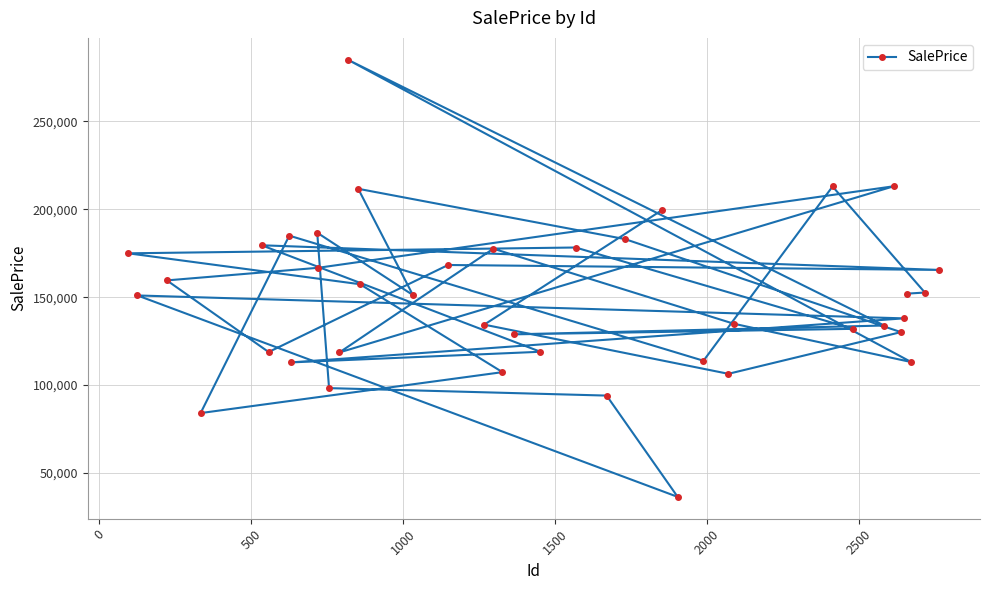

Count the number of values greater than 151213.

20